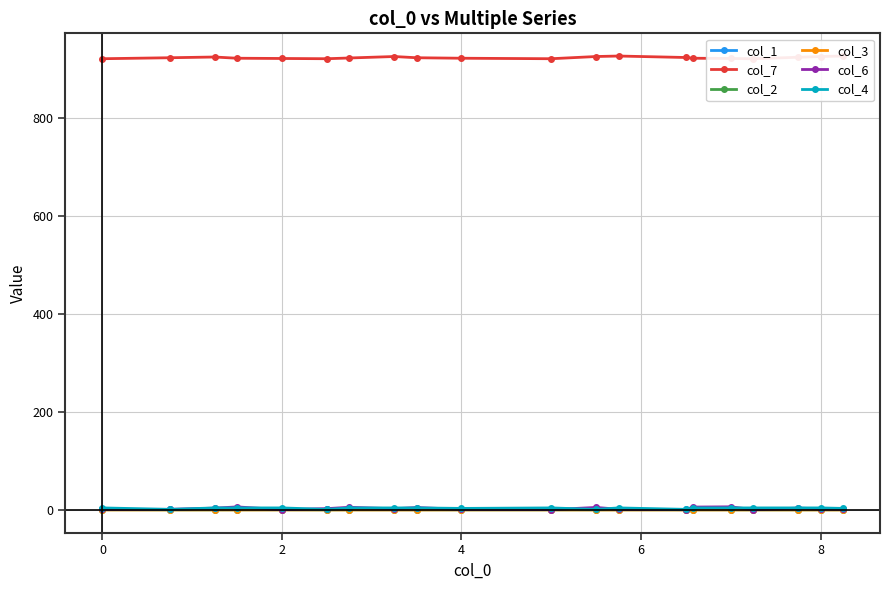

What is the difference between the maximum and minimum values in the col_7 series?

5.5